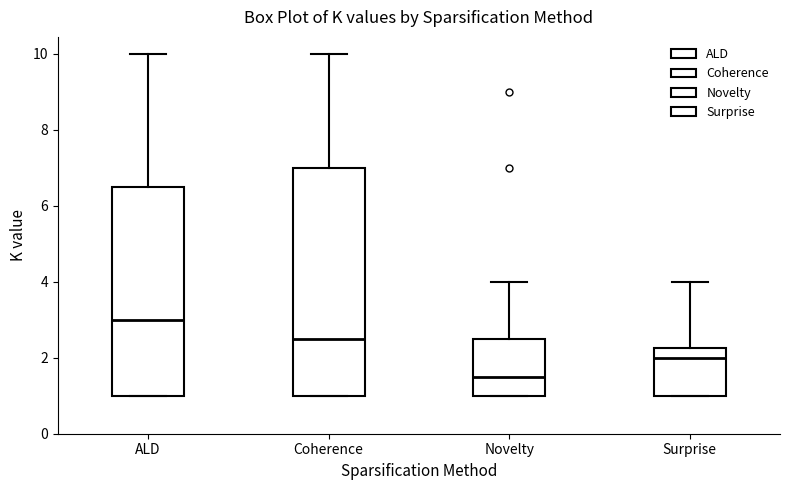

Which box is the tallest, from its lower edge to its upper edge?

Coherence